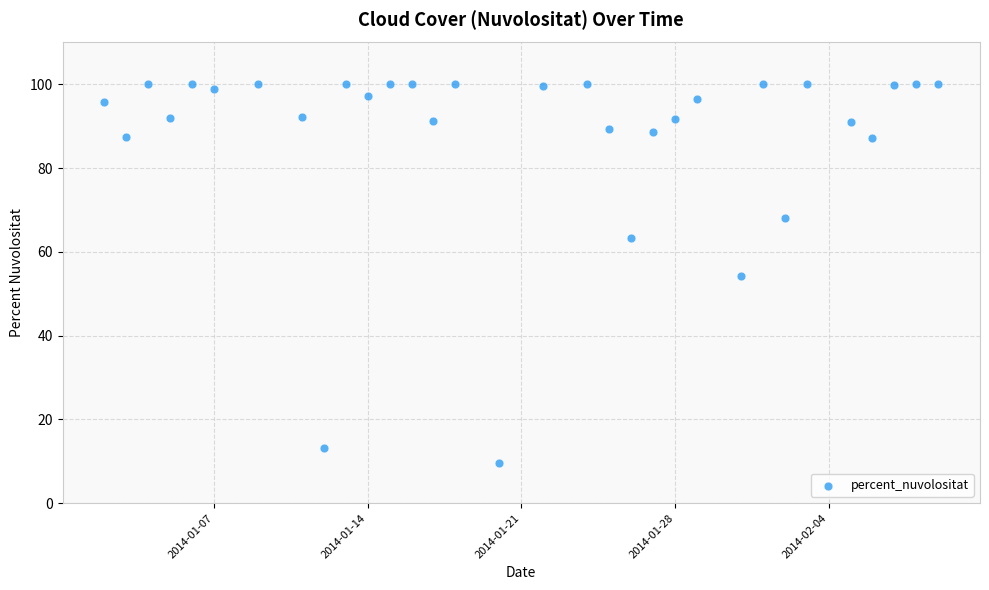

What is the range of Y values (max minus min)?

90.4